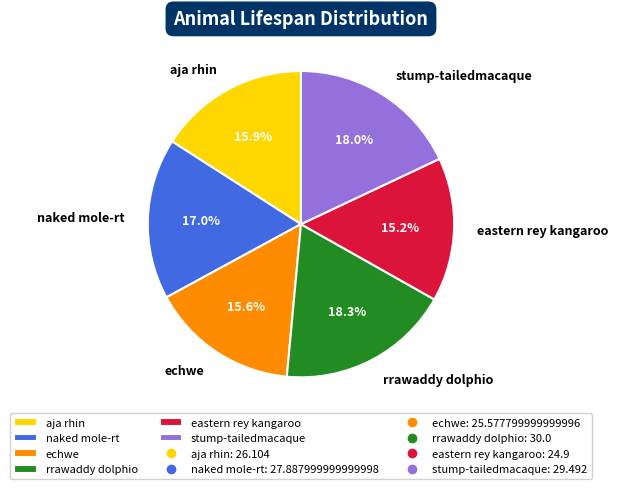

True or false: stump-tailedmacaque accounts for 6% of the total.

False